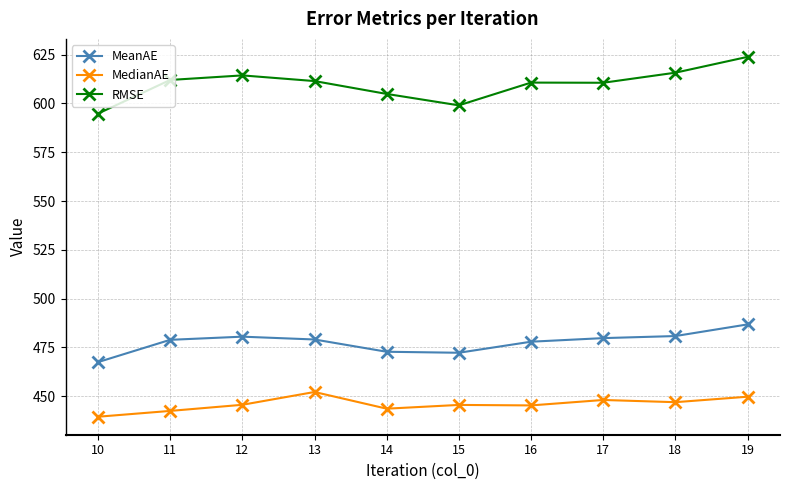

Count the number of data series in this chart.

3